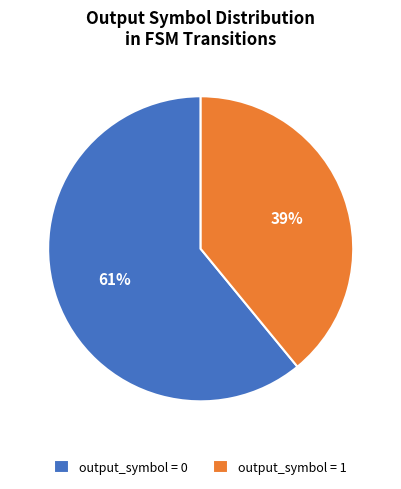

Which has a higher value, output_symbol = 1 or output_symbol = 0?

output_symbol = 0